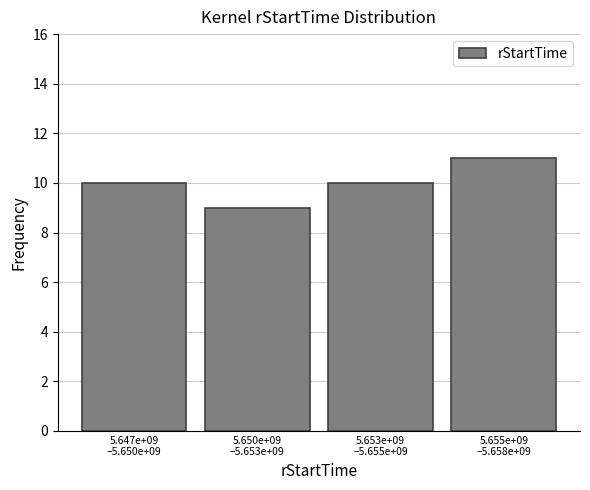

Reading left to right, list all the values displayed in this chart.

10	9	10	11